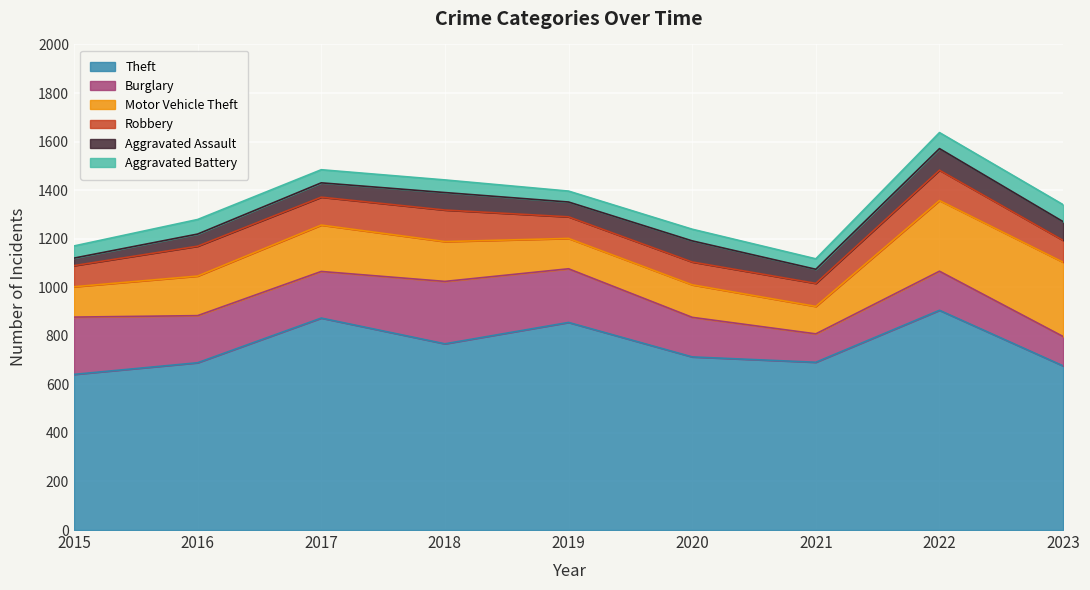

What is the total value across all series at 2021?

1117